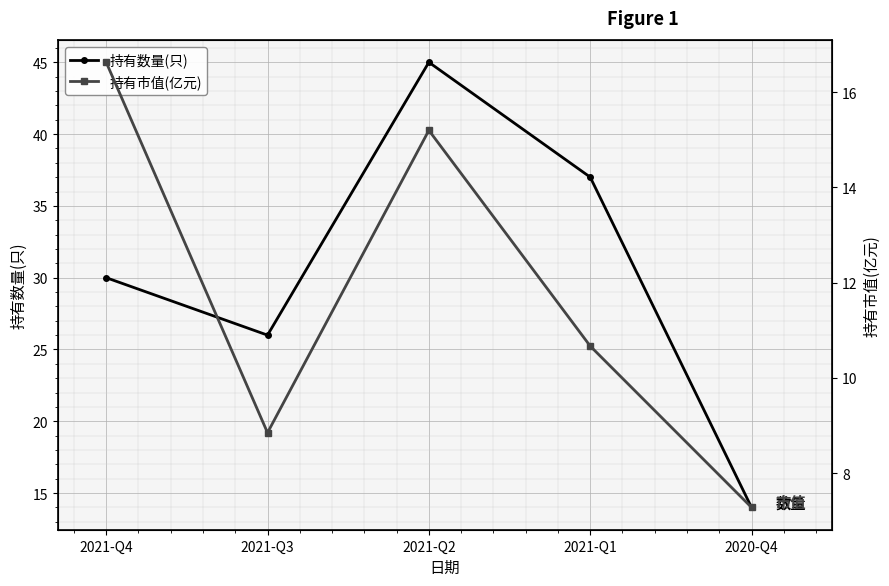

True or false: 持有市值(亿元) and 持有数量(只) cross at least once.

False